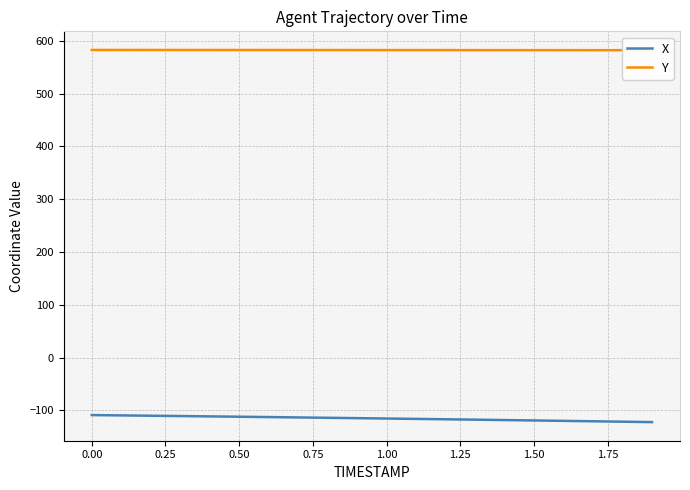

Where does the X series first go above -114?

0.00